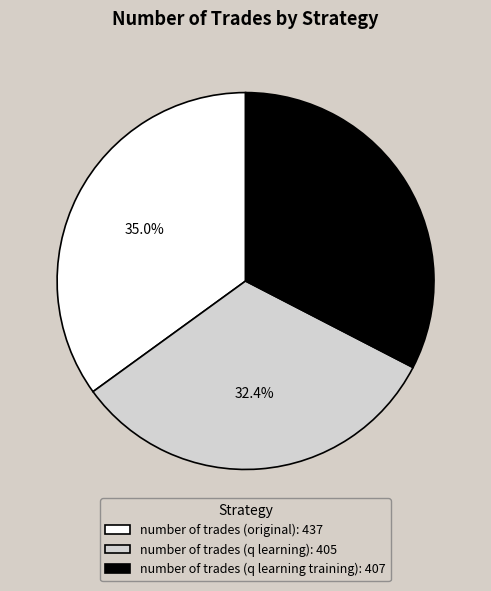

Is the sum of number of trades (original) and number of trades (q learning training) greater than half?

Yes